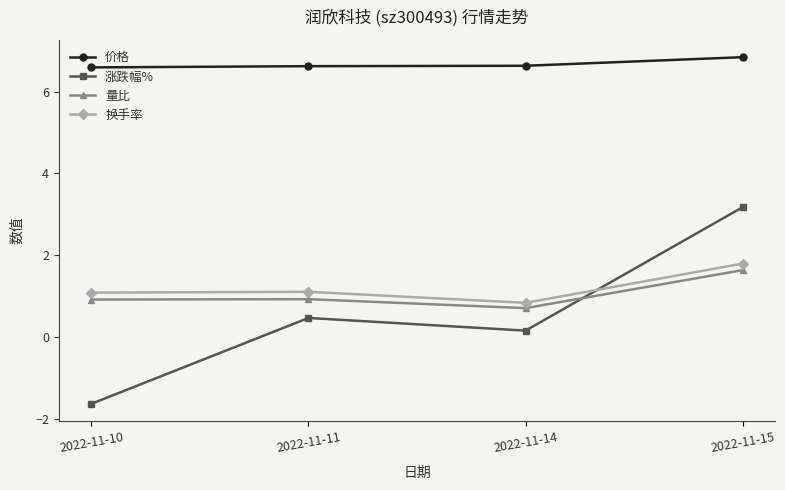

Which series has the largest total across all categories?

价格